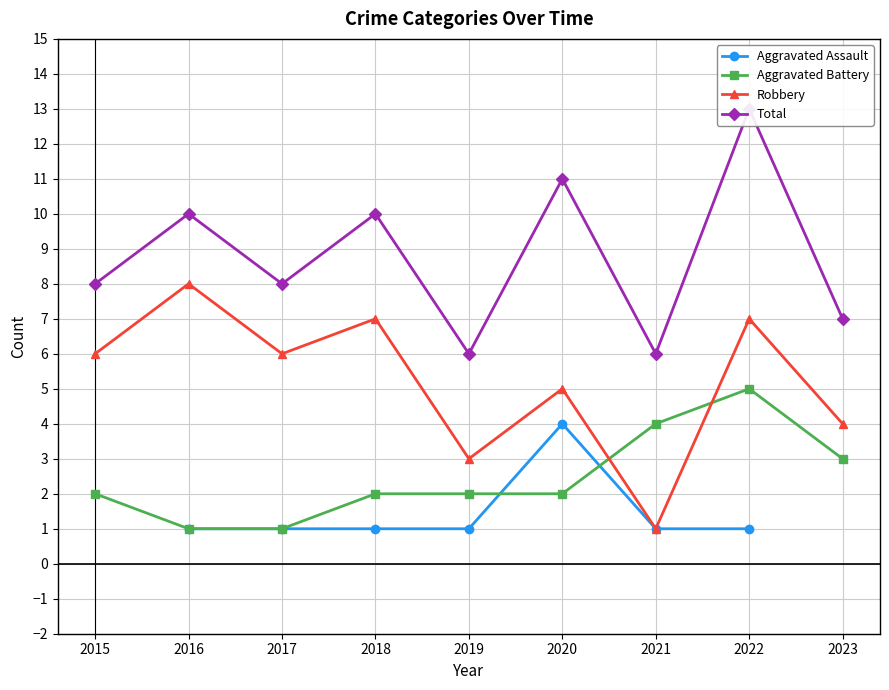

Which series has the widest spread of values?

Robbery